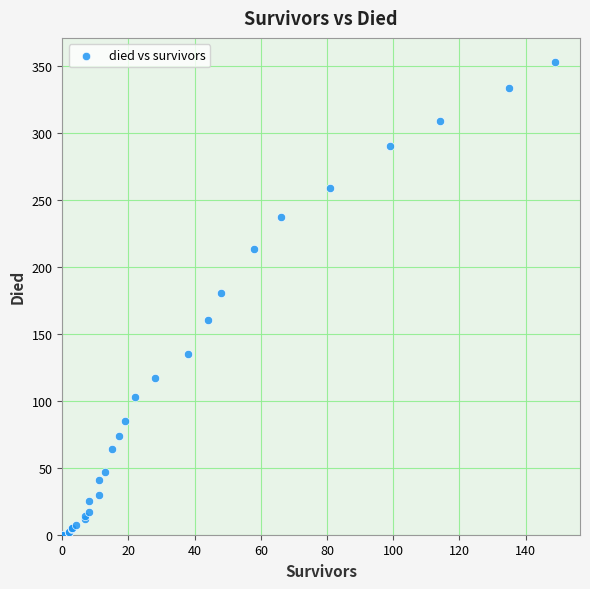

What Y value in the scatter plot is closest to 176?

180